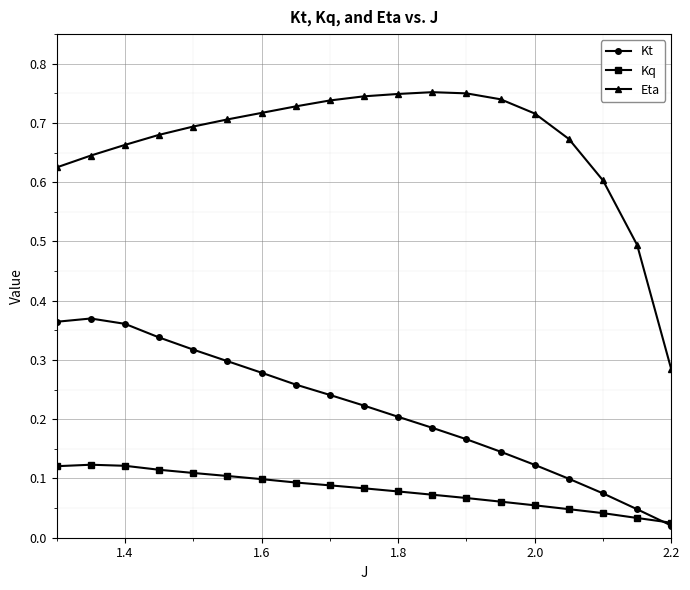

List the series in order of their peak value, highest first.

Eta, Kt, Kq